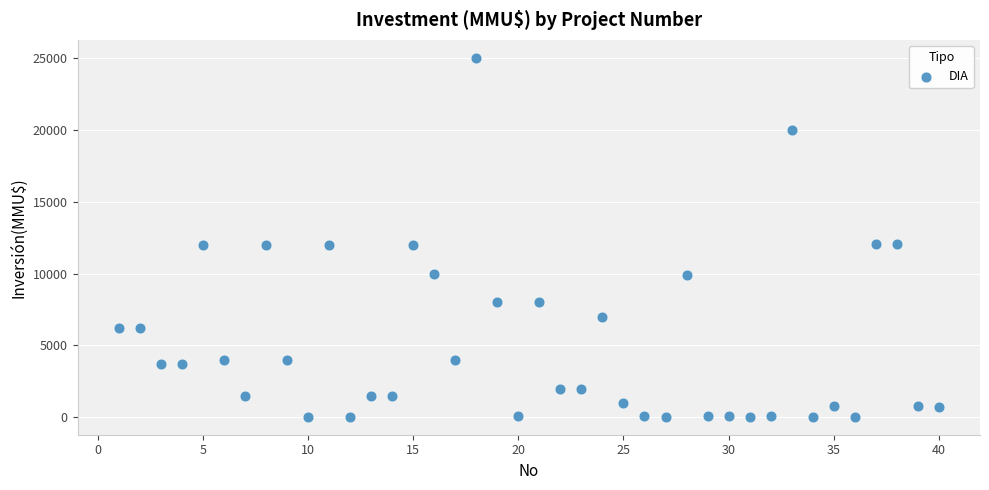

What is the range of X values (max minus min)?

39